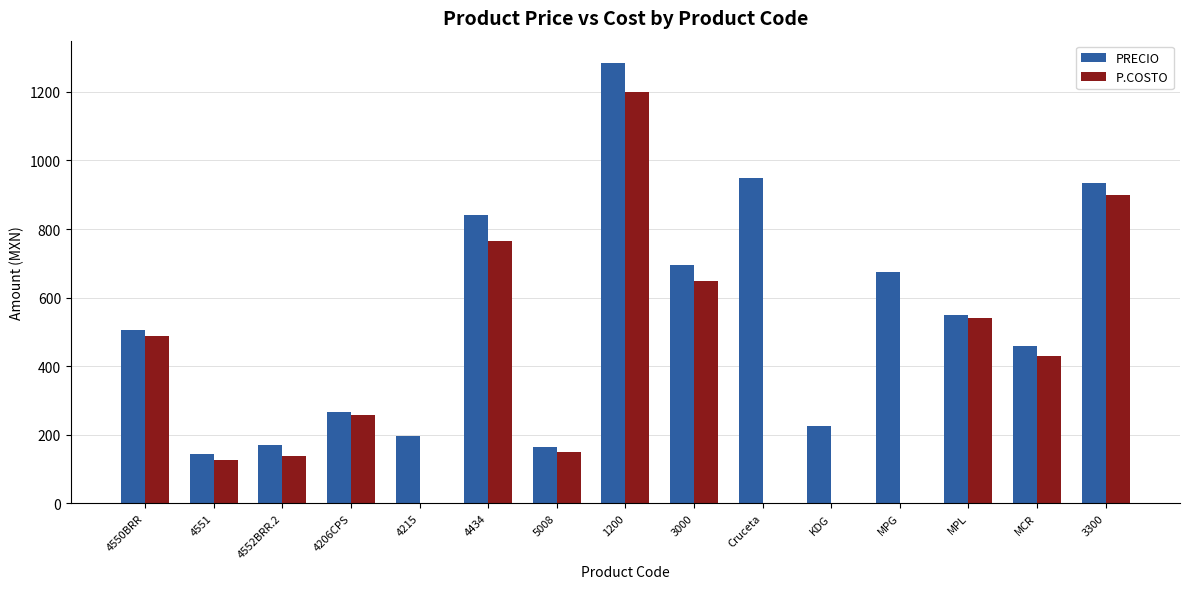

How many categories are shown in the chart?

15